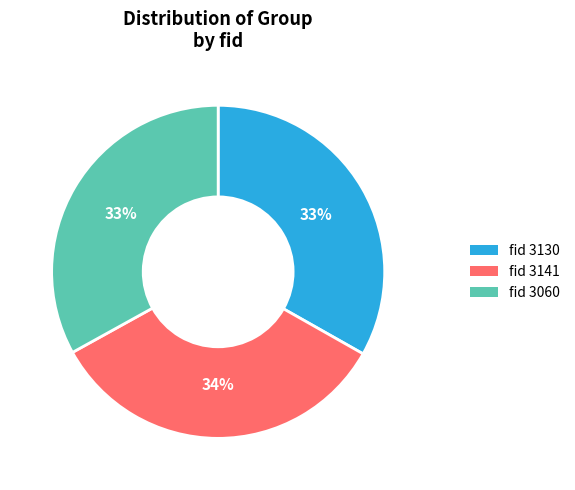

How many slices are in this pie chart?

3